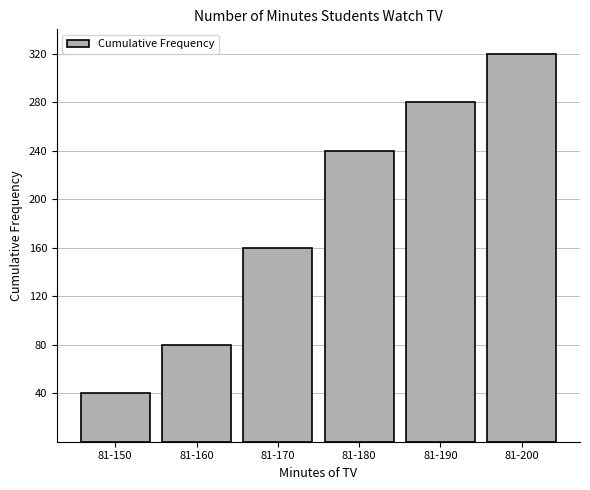

Reading left to right, transcribe all the data shown in this chart.

81-150=40	81-160=80	81-170=160	81-180=240	81-190=280	81-200=320